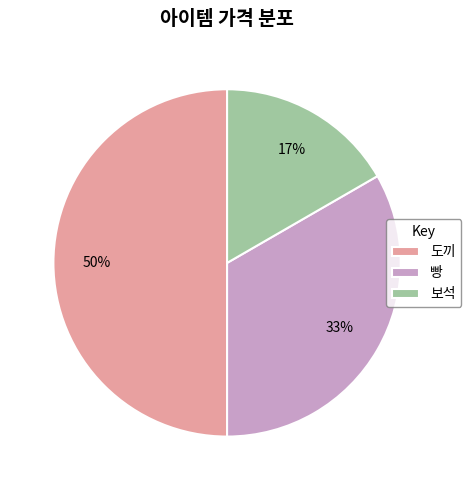

Which slice is the smallest?

보석